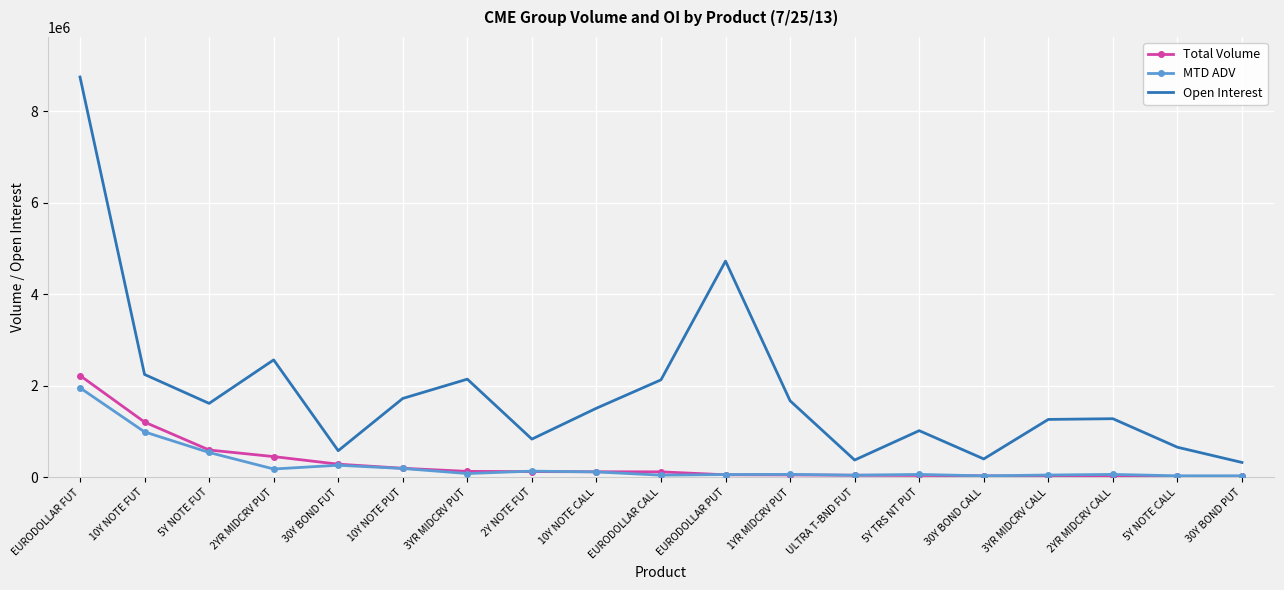

Between 3YR MIDCRV PUT and 2Y NOTE FUT, which series saw the biggest shift?

Open Interest